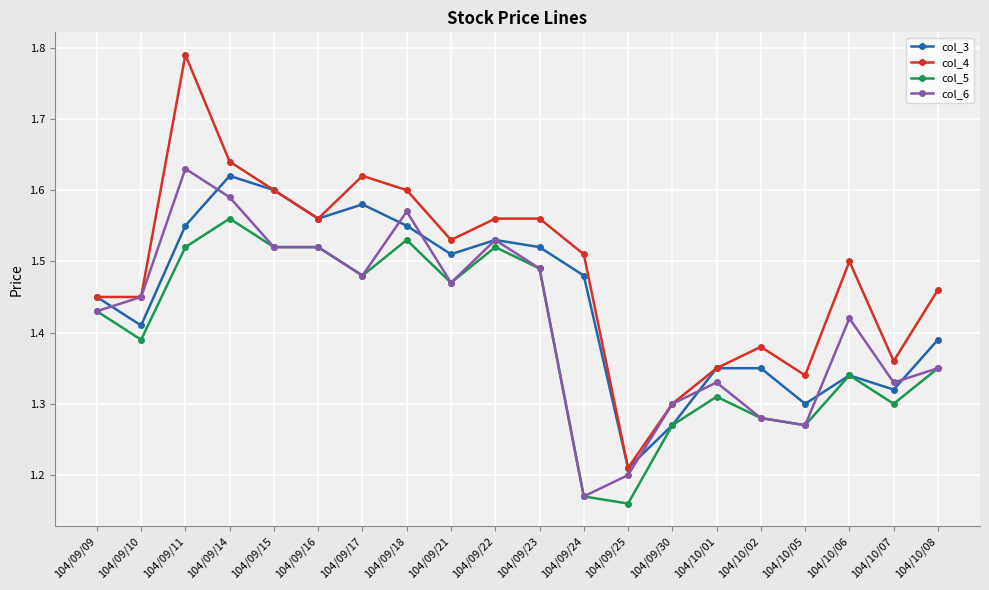

What is the difference between the maximum and minimum values in the col_5 series?

0.4